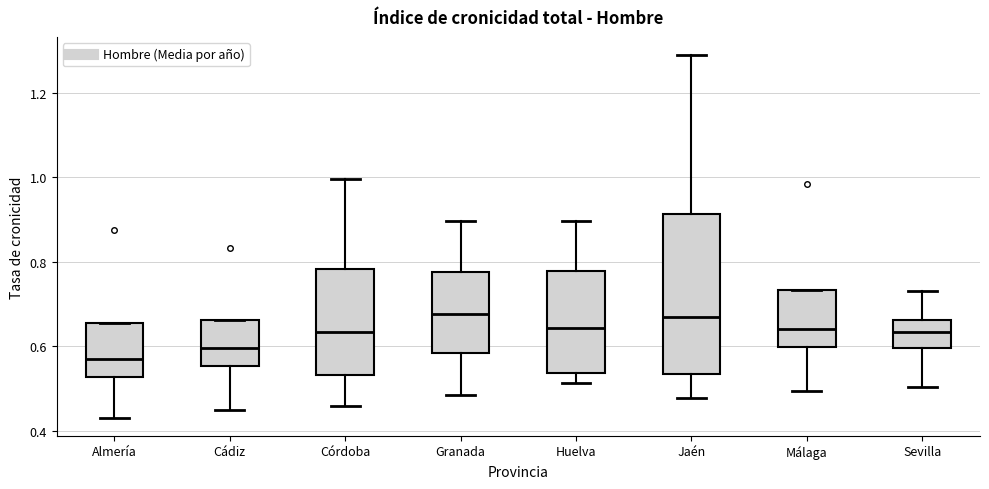

Reading left to right, read every box against the y-axis: the position of its median line, the range the box covers, and the ends of its whiskers. The values are not printed on the chart, so give them approximately, as read against the axis.

Almería: median 0.56, box 0.52 to 0.66, whiskers 0.44 to 0.66
Cádiz: median 0.60, box 0.56 to 0.66, whiskers 0.44 to 0.66
Córdoba: median 0.64, box 0.54 to 0.78, whiskers 0.46 to 1.00
Granada: median 0.68, box 0.58 to 0.78, whiskers 0.48 to 0.90
Huelva: median 0.64, box 0.54 to 0.78, whiskers 0.52 to 0.90
Jaén: median 0.68, box 0.54 to 0.92, whiskers 0.48 to 1.28
Málaga: median 0.64, box 0.60 to 0.74, whiskers 0.50 to 0.74
Sevilla: median 0.64, box 0.60 to 0.66, whiskers 0.50 to 0.74